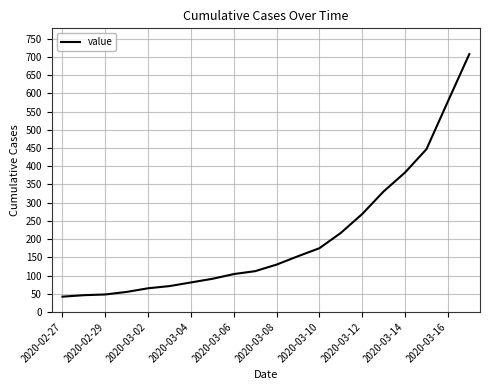

Does the chart have visible grid lines?

Yes